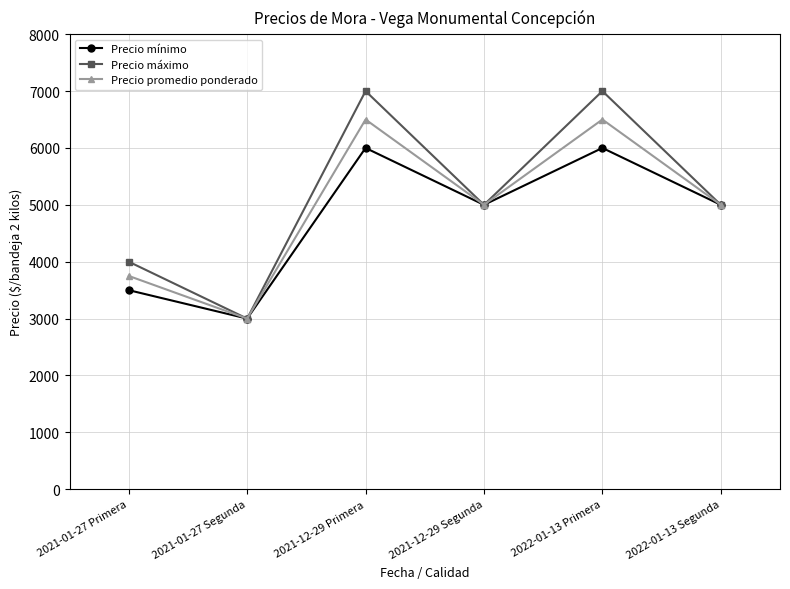

How many interior local valleys does the Precio mínimo series have?

2